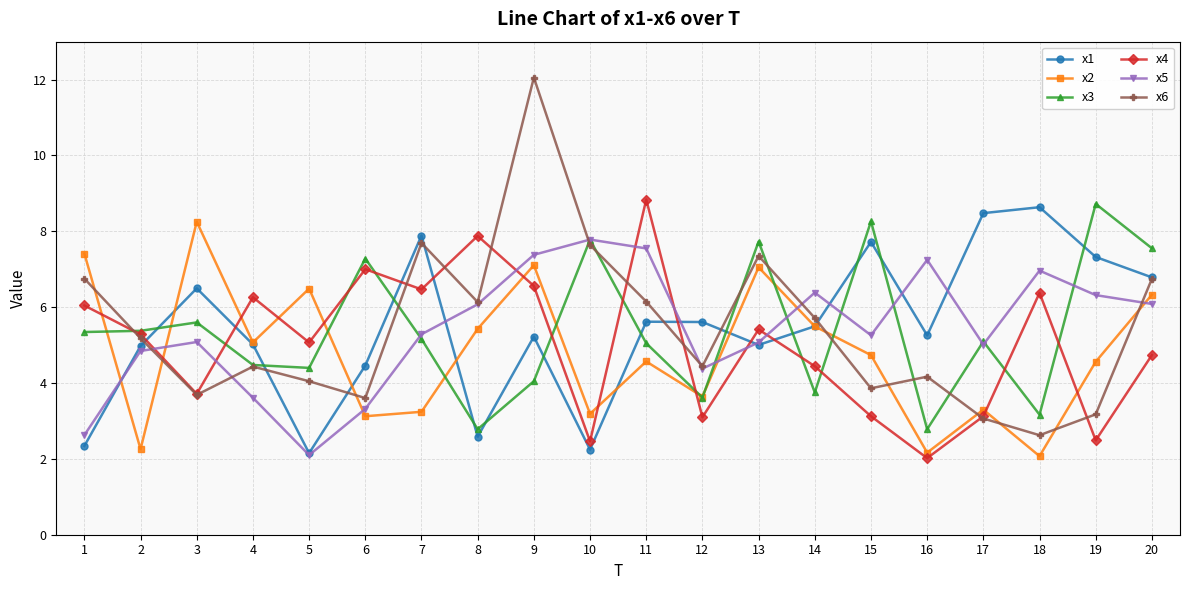

Does the chart have visible grid lines?

Yes